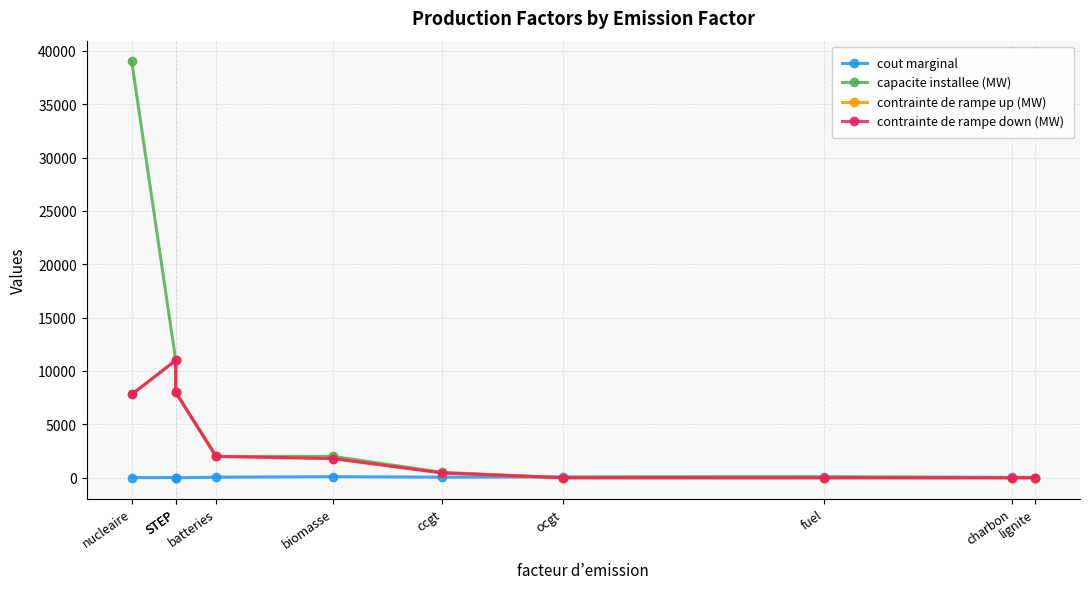

Is the value of capacite installee (MW) at nucleaire greater than the value of cout marginal at STEP?

Yes